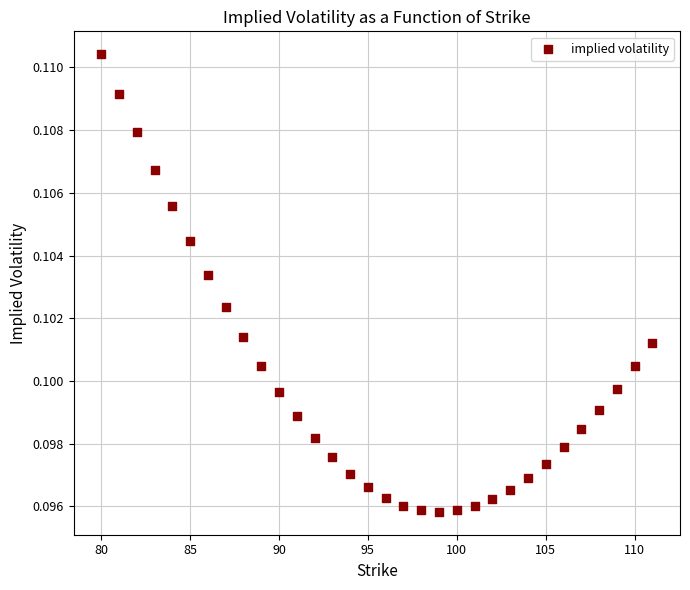

What is the range of X values (max minus min)?

31.0